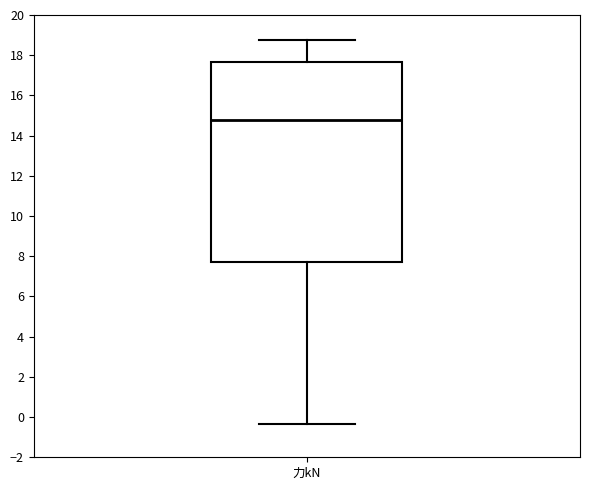

Where does the upper whisker of the box for 力kN end on the y-axis? The values are not printed on the chart, so give them approximately, as read against the axis.

18.8